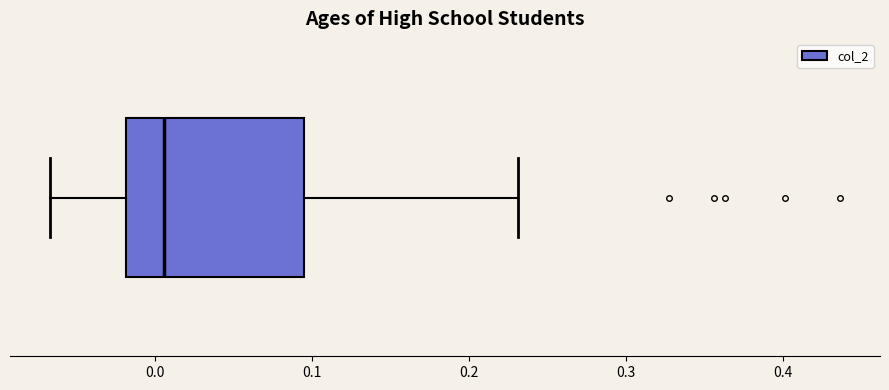

Transcribe this box plot: give where the median line is, the range the box spans, and where the two whiskers end, as read against the x-axis. The values are not printed on the chart, so give them approximately, as read against the axis.

median 0.01, box -0.02 to 0.10, whiskers -0.07 to 0.23